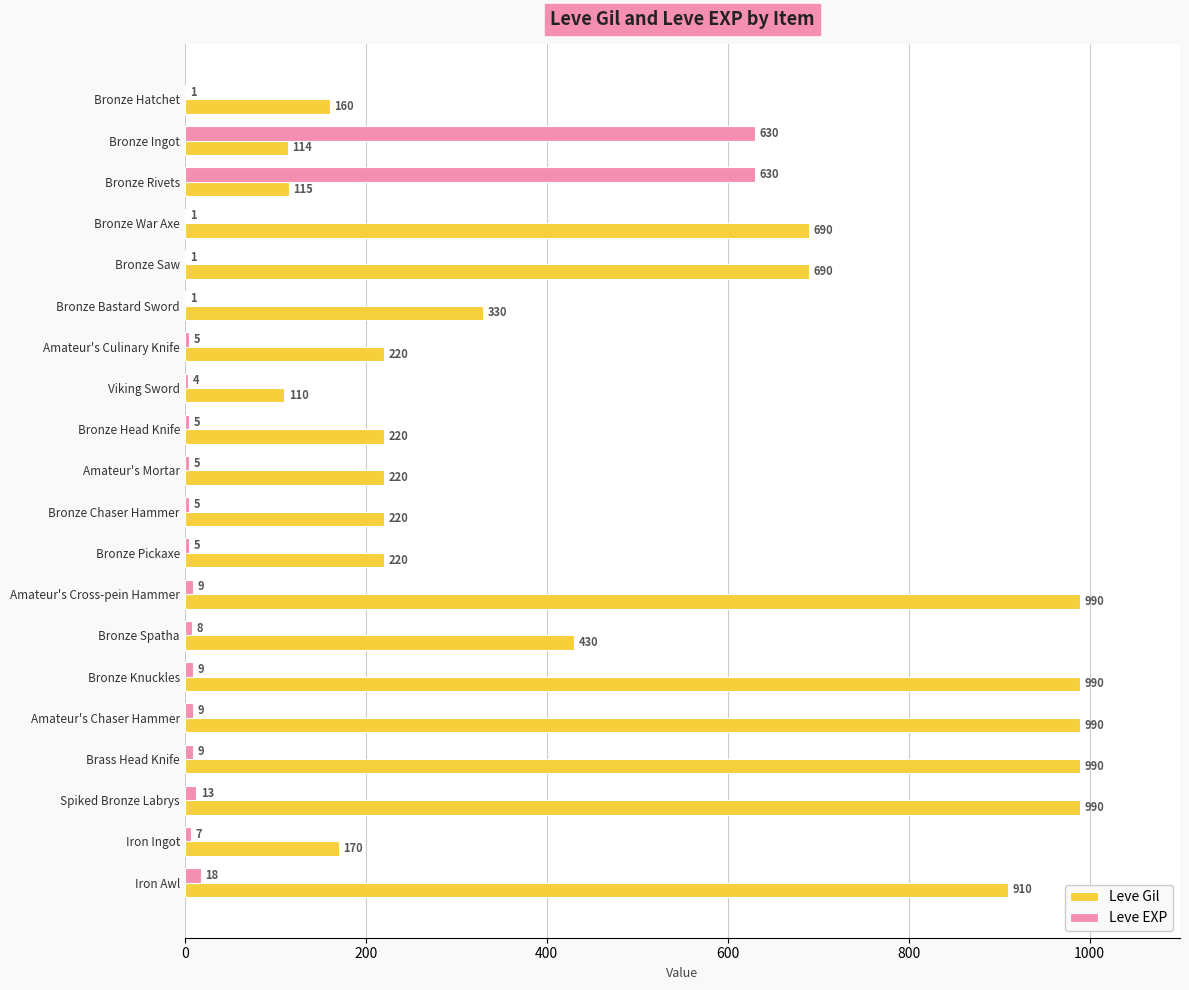

Which series changed the most between Bronze Hatchet and Iron Ingot?

Leve Gil